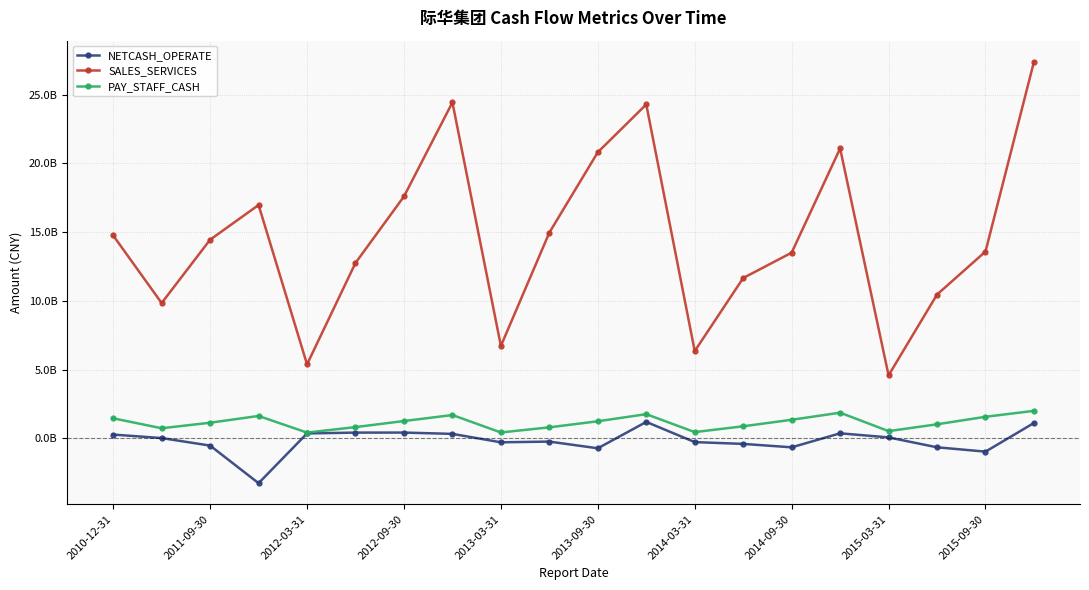

Is this an area chart (filled region under the line)?

No